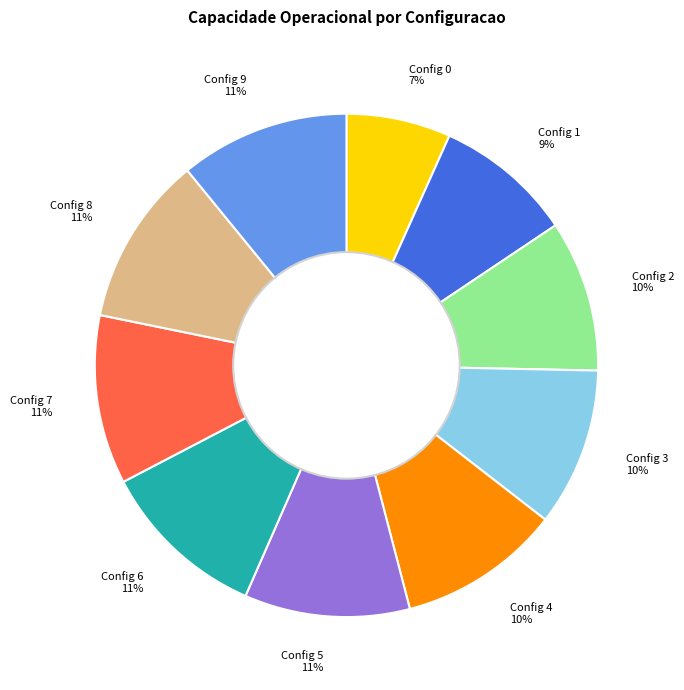

Combined, do Config 1 9% and Config 4 10% account for over 50%?

No